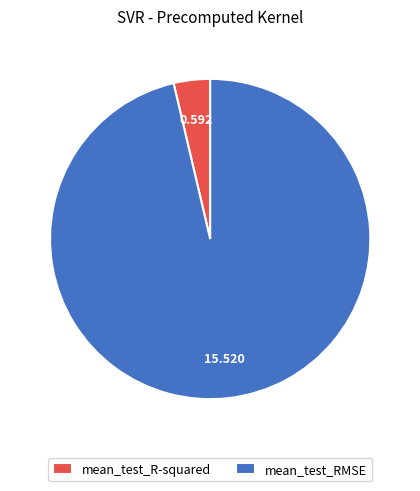

Rank the categories by value from lowest to highest.

mean_test_R-squared, mean_test_RMSE